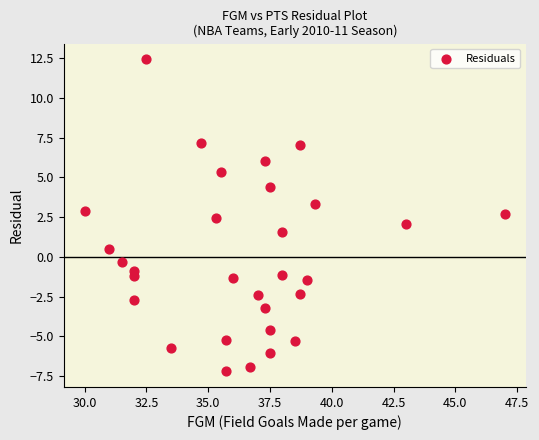

What is the range of Y values (max minus min)?

19.7